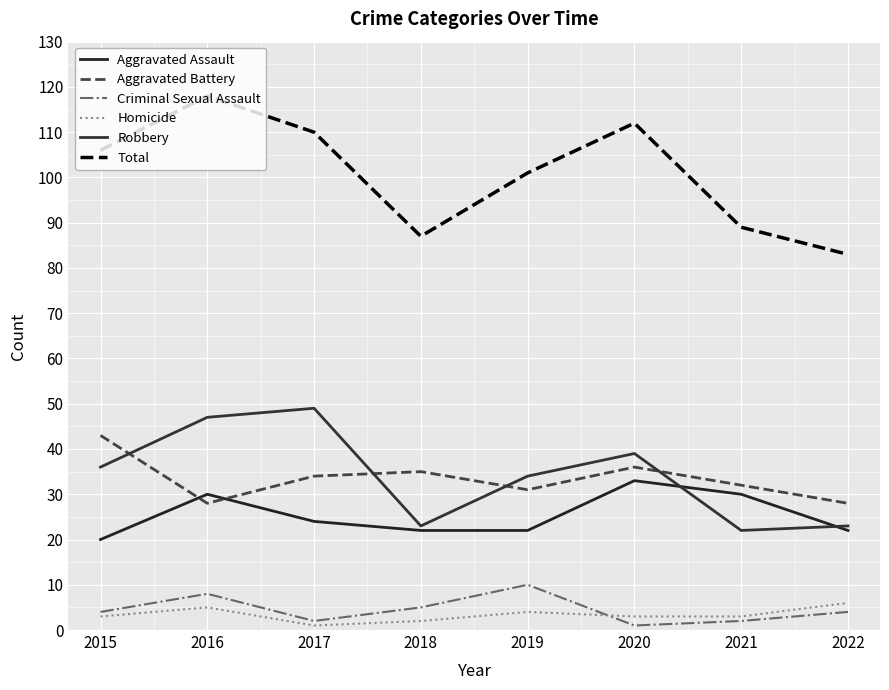

True or false: Aggravated Battery has a value of 23 at 2020.

False